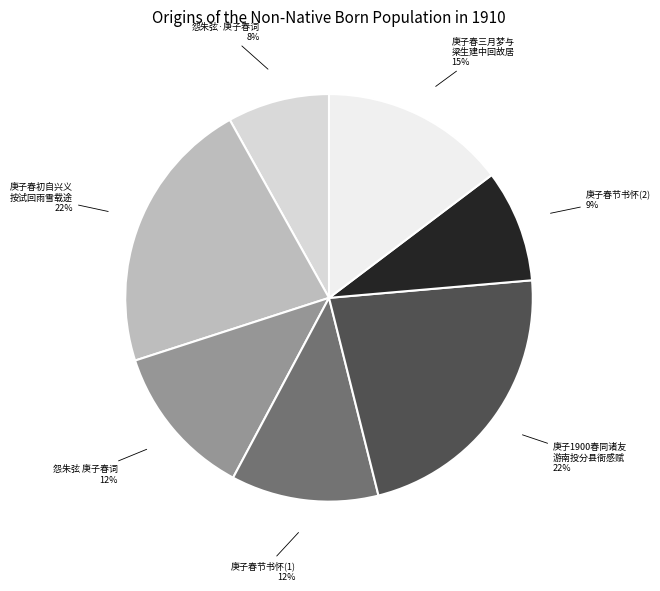

How many segments does this pie chart have?

7